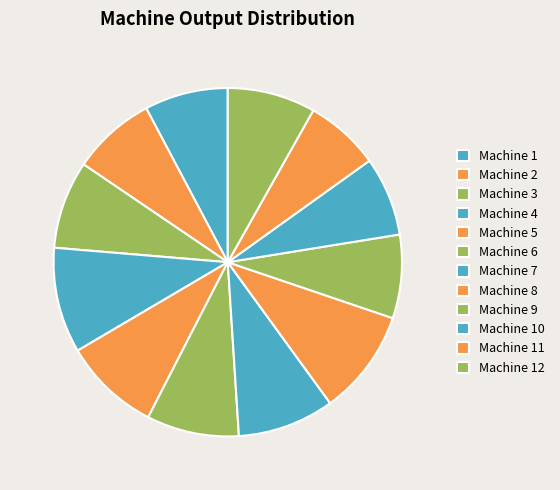

How many segments does this pie chart have?

12